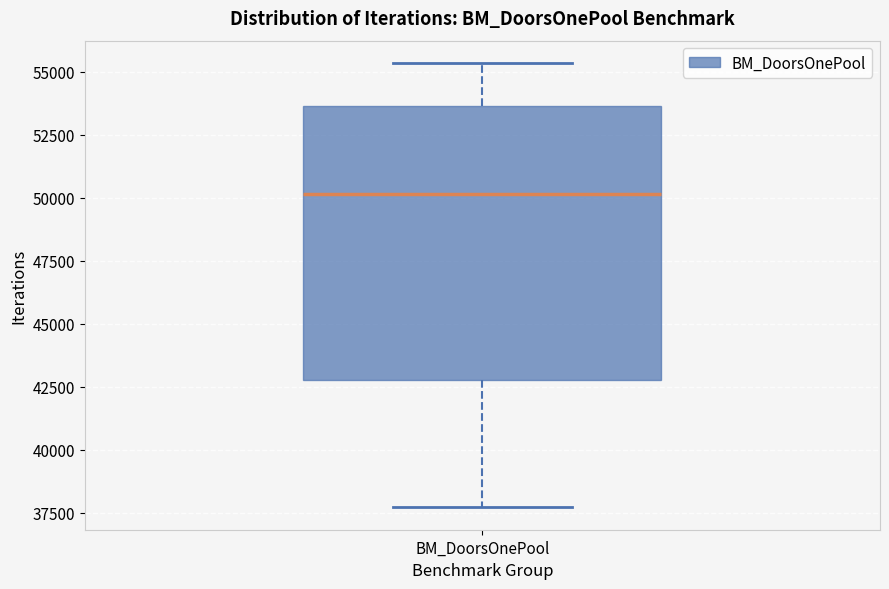

Transcribe this box plot: give where the median line is, the range the box spans, and where the two whiskers end, as read against the y-axis. The values are not printed on the chart, so give them approximately, as read against the axis.

median 50000, box 43000 to 53500, whiskers 37500 to 55500